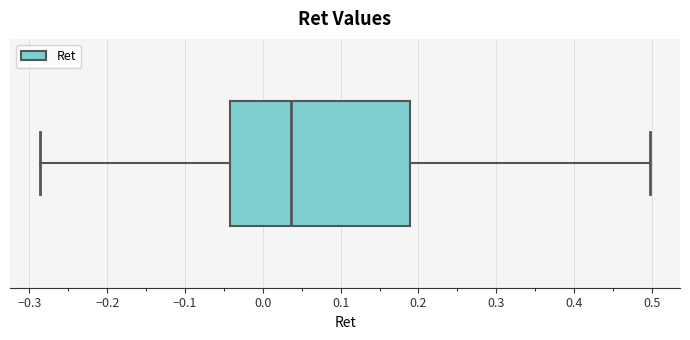

Transcribe this box plot: give where the median line is, the range the box spans, and where the two whiskers end, as read against the x-axis. The values are not printed on the chart, so give them approximately, as read against the axis.

median 0.04, box -0.04 to 0.19, whiskers -0.29 to 0.50